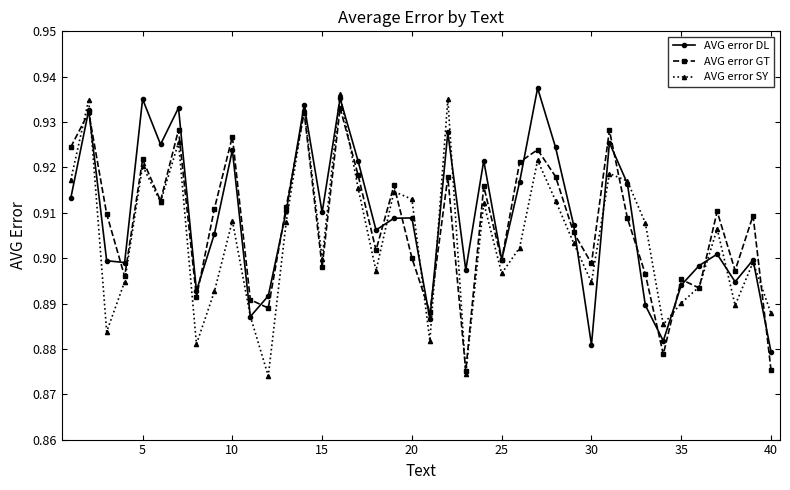

What are all the series names shown in the legend?

AVG error DL, AVG error GT, AVG error SY